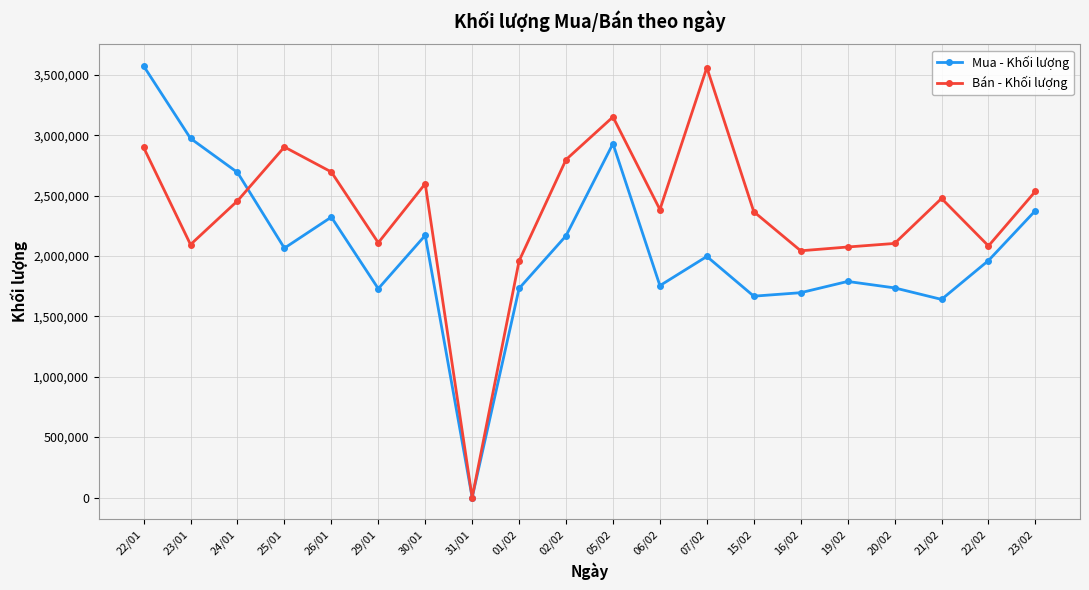

In Mua - Khối lượng, how many points are lower than both neighbors (excluding endpoints)?

6